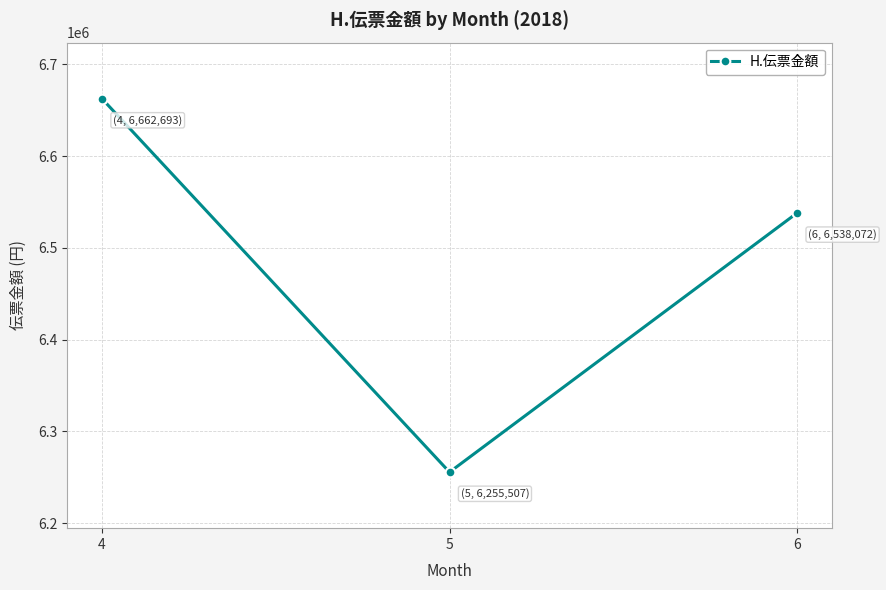

Is this an area chart (filled region under the line)?

No